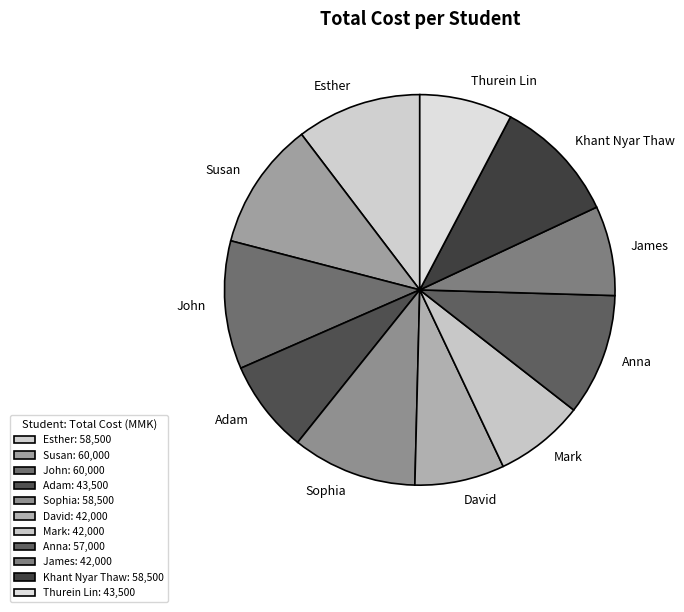

Do Esther and Mark together represent more than half of the pie?

No